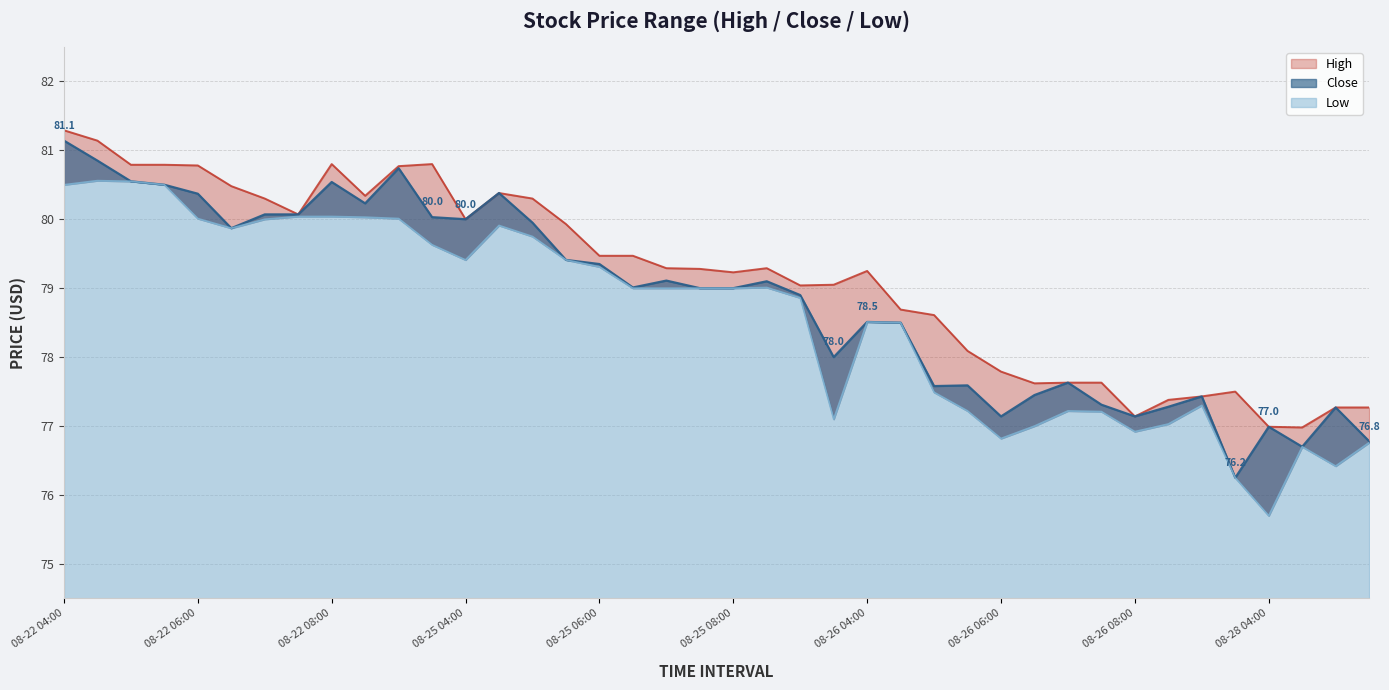

Is the value of Close at 2025-08-25 06:00 greater than the value of Low at 2025-08-26 07:30?

Yes